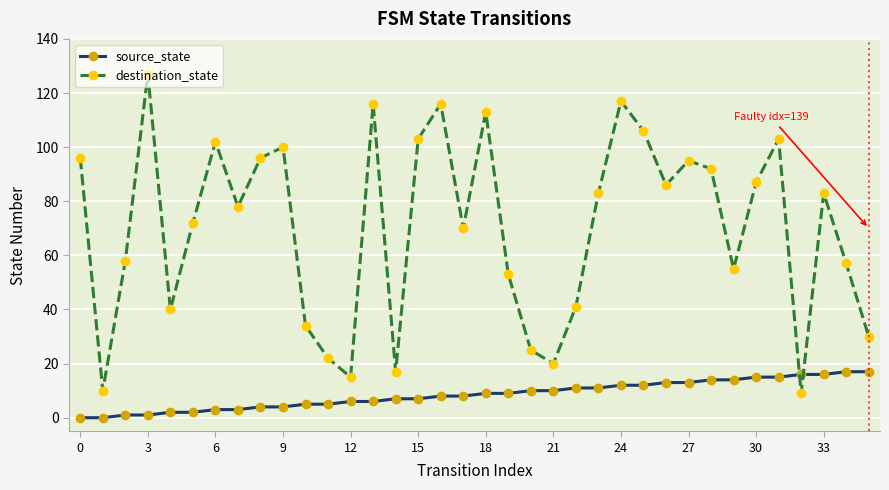

List the series in order of their peak value, highest first.

destination_state, source_state